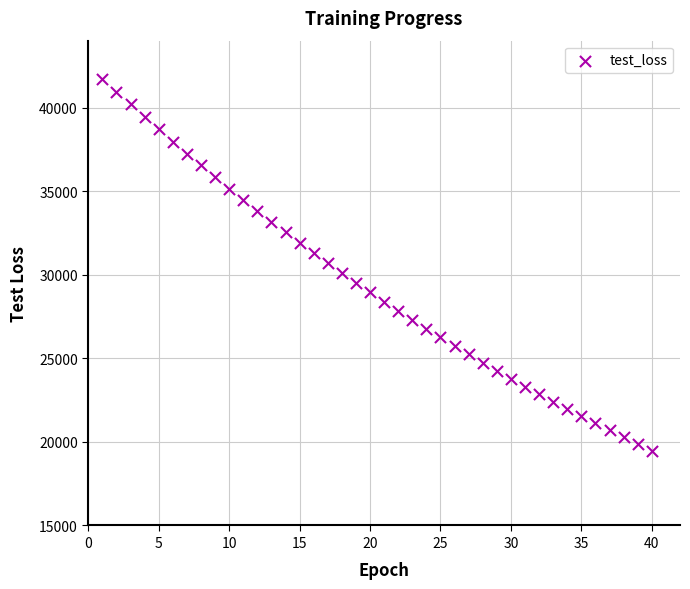

What is the range of X values (max minus min)?

39.0